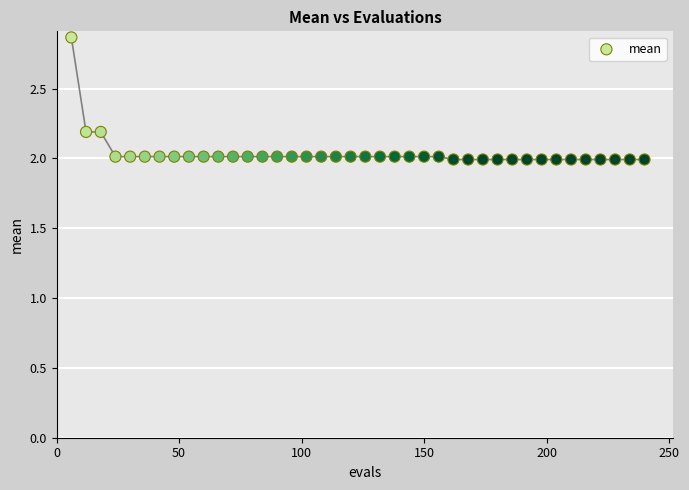

What is the range of Y values (max minus min)?

0.9